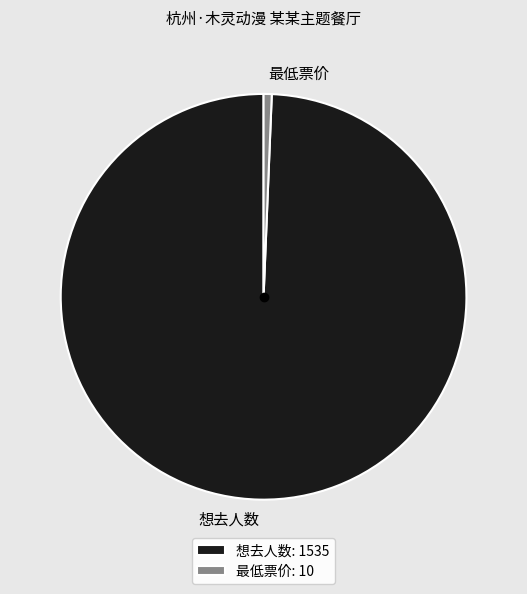

Combined, do 想去人数 and 最低票价 account for over 50%?

Yes